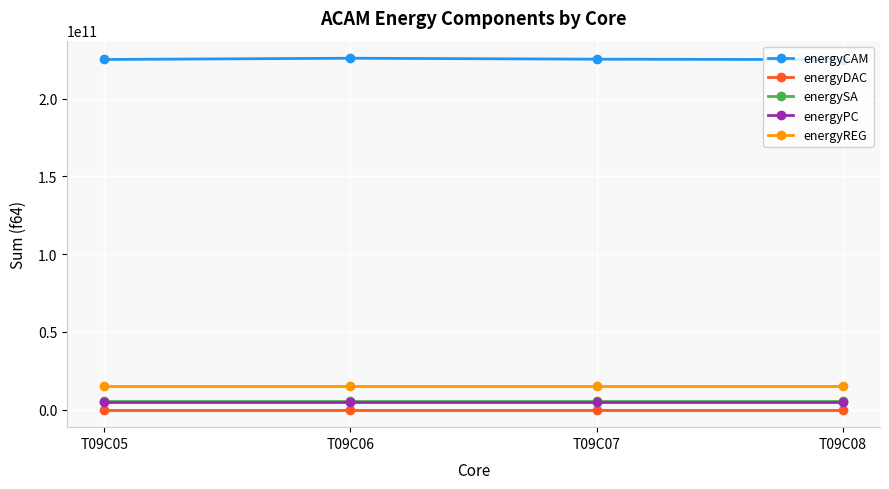

True or false: energyREG has more than 1 points higher than both neighbors.

False